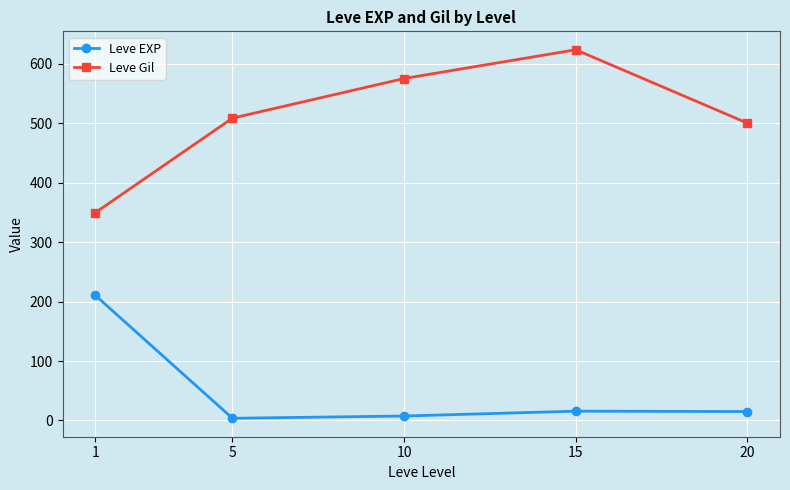

Count the number of categories in the chart.

5